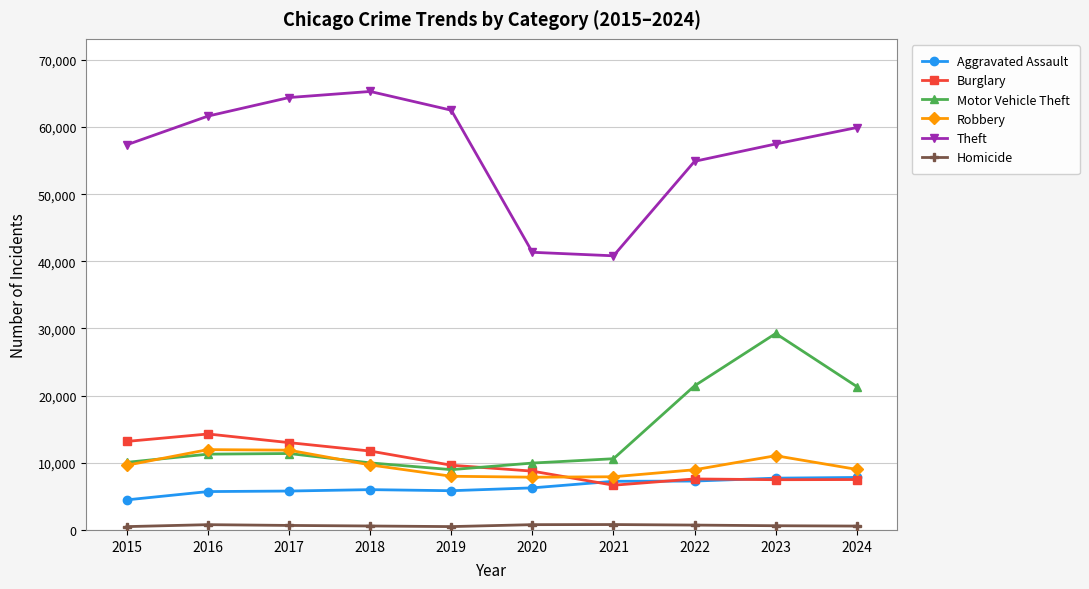

The value of Robbery at 2015 is 13287. True or false?

False